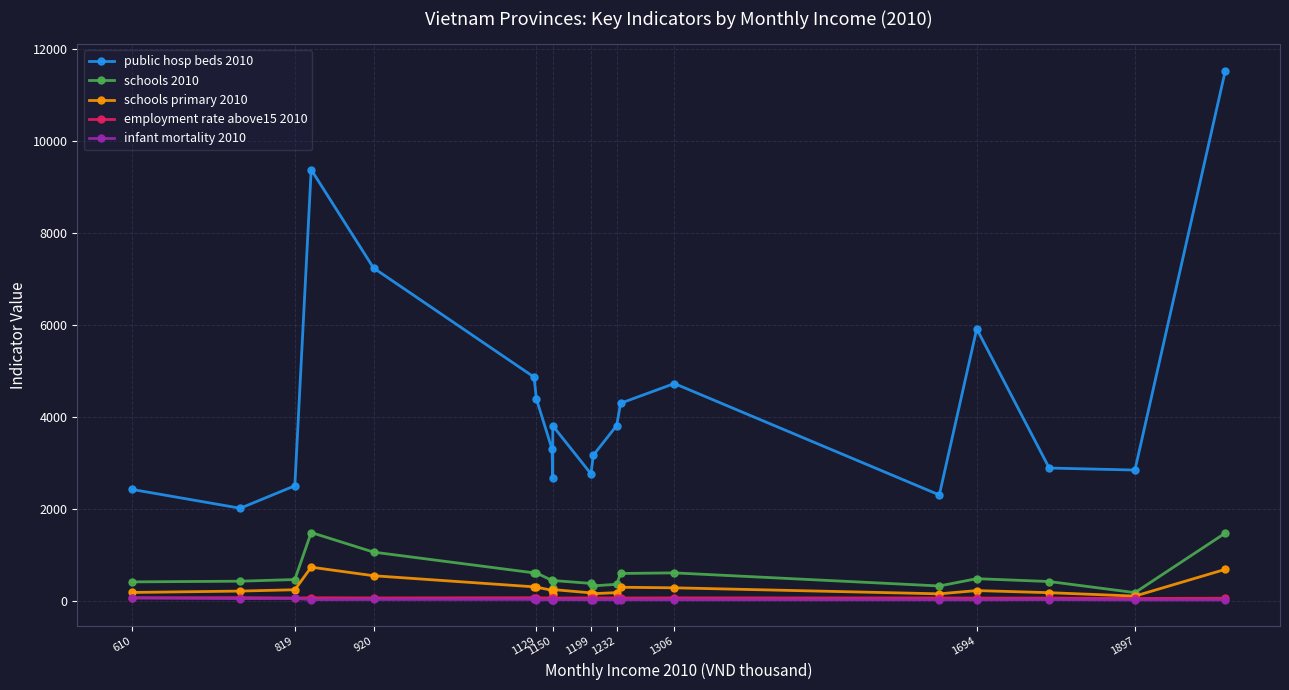

What is the smallest value displayed?

15.1